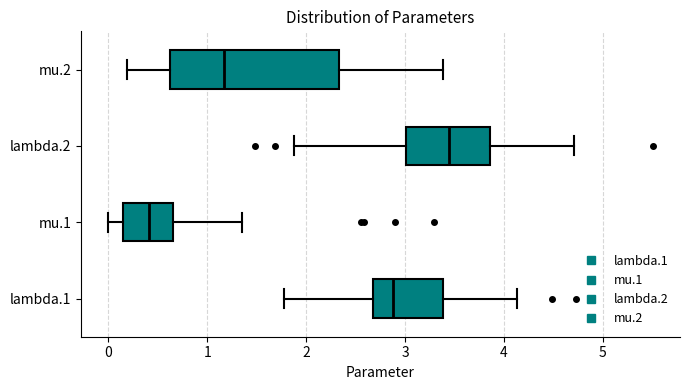

Which box's median line is the furthest to the right?

lambda.2